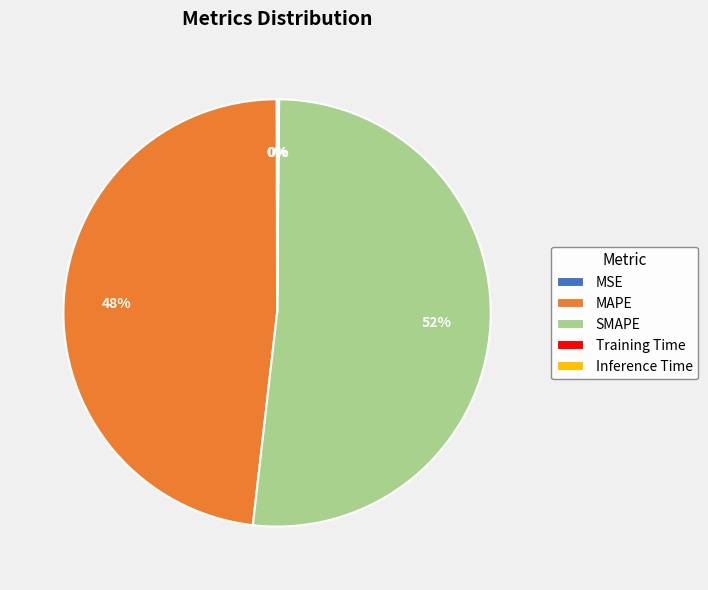

Which category has the biggest portion of the pie?

SMAPE